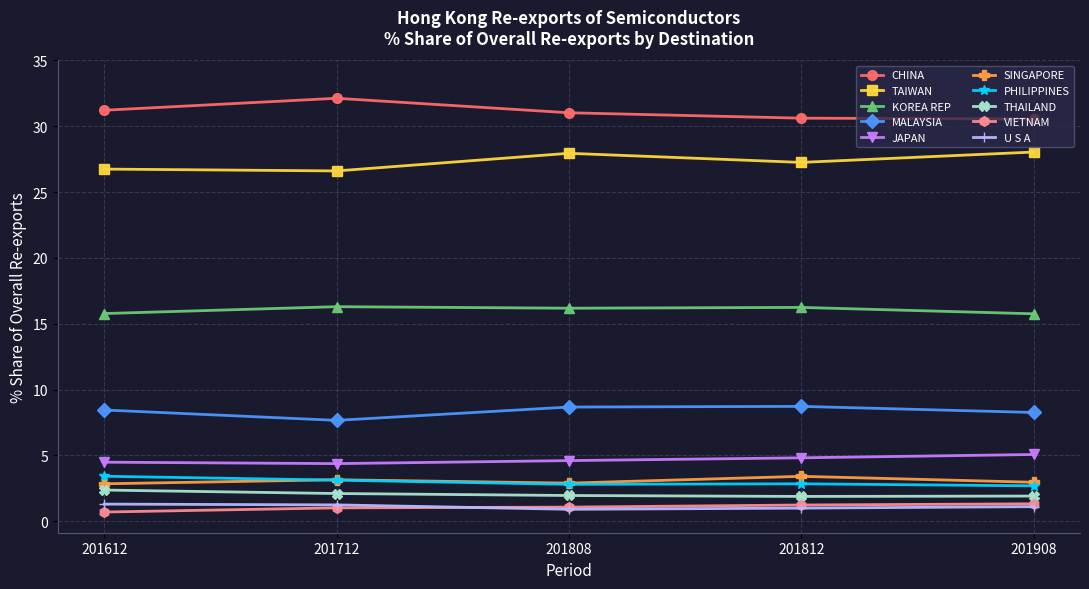

What is the total value across all series at 201712?

97.8